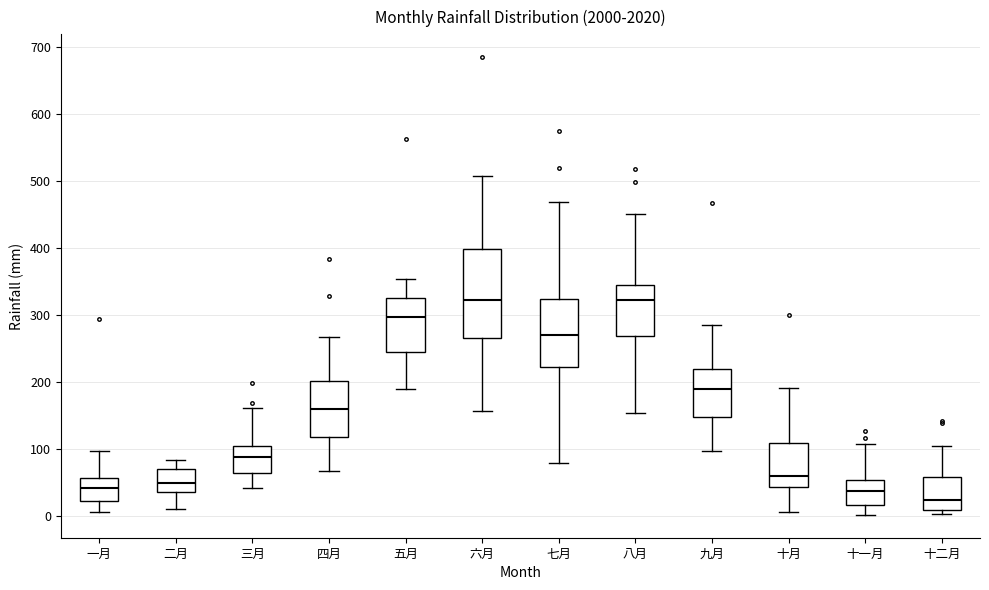

Reading left to right, transcribe this box plot: for each box, give where its median line is, the range the box spans, and where its two whiskers end, as read against the y-axis. The values are not printed on the chart, so give them approximately, as read against the axis.

一月: median 40, box 20 to 60, whiskers 10 to 100
二月: median 50, box 40 to 70, whiskers 10 to 80
三月: median 90, box 60 to 100, whiskers 40 to 160
四月: median 160, box 120 to 200, whiskers 70 to 270
五月: median 300, box 240 to 320, whiskers 190 to 350
六月: median 320, box 270 to 400, whiskers 160 to 510
七月: median 270, box 220 to 320, whiskers 80 to 470
八月: median 320, box 270 to 340, whiskers 150 to 450
九月: median 190, box 150 to 220, whiskers 100 to 280
十月: median 60, box 40 to 110, whiskers 10 to 190
十一月: median 40, box 20 to 50, whiskers 0 to 110
十二月: median 20, box 10 to 60, whiskers 0 to 100